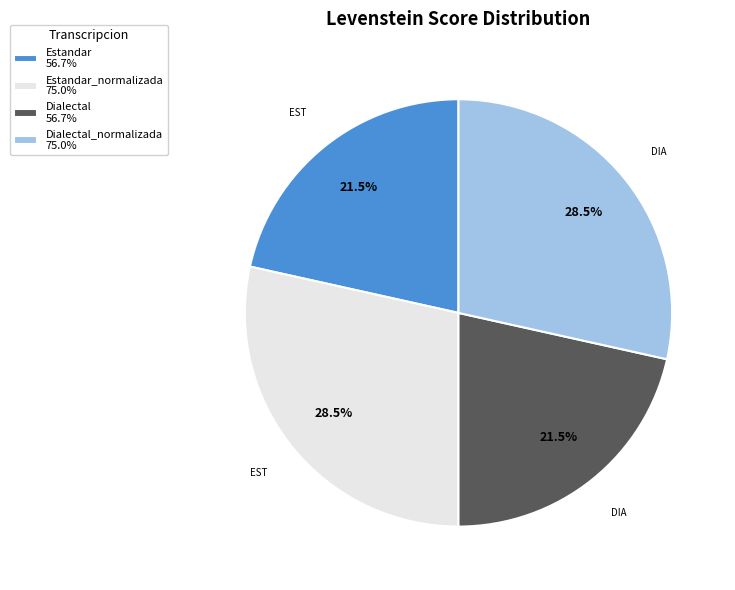

Combined, what portion of the pie is Dialectal 56.7% and Estandar_normalizada 75.0%?

50.0%